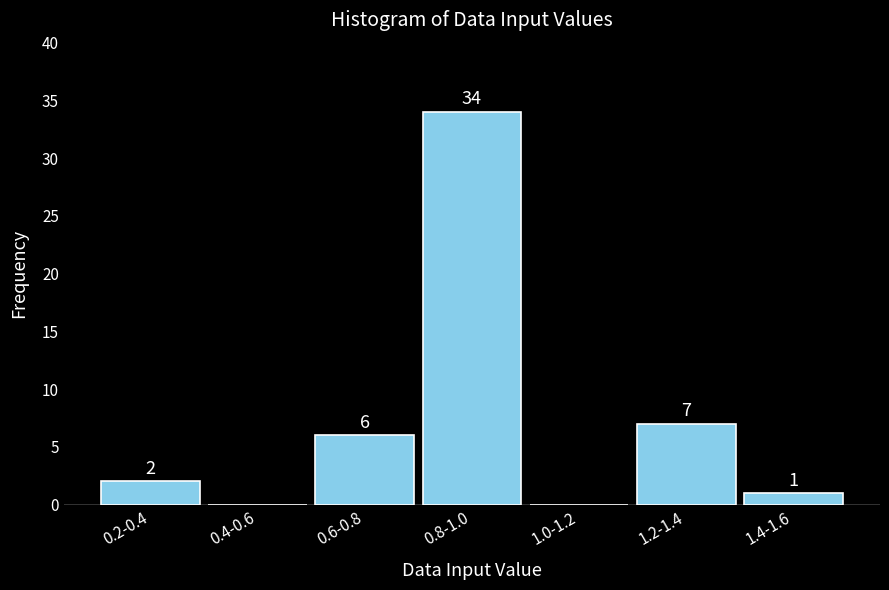

Reading left to right, list all the values displayed in this chart.

0.2-0.4=2	0.4-0.6=0	0.6-0.8=6	0.8-1.0=34	1.0-1.2=0	1.2-1.4=7	1.4-1.6=1